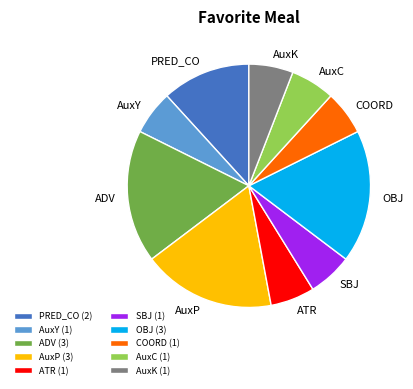

Is the sum of ATR and SBJ greater than half?

No